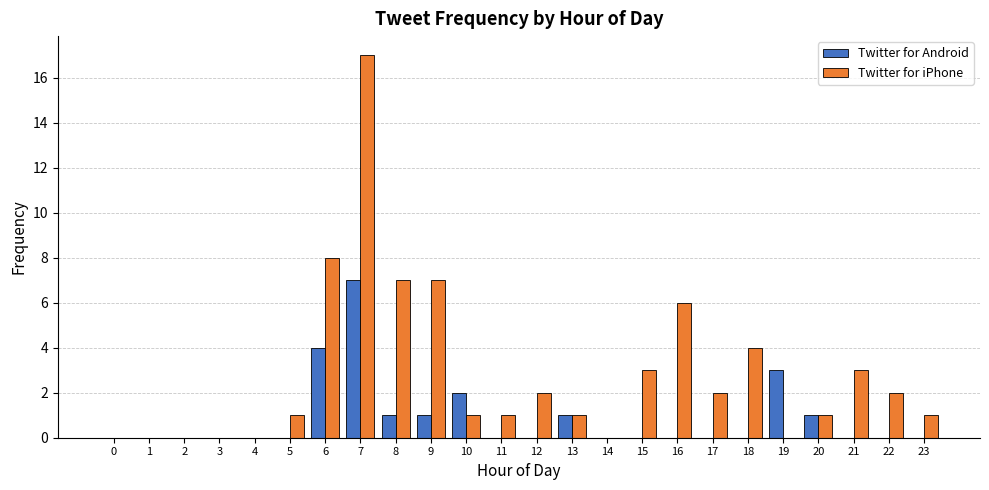

Which series has the largest total across all categories?

Twitter for iPhone